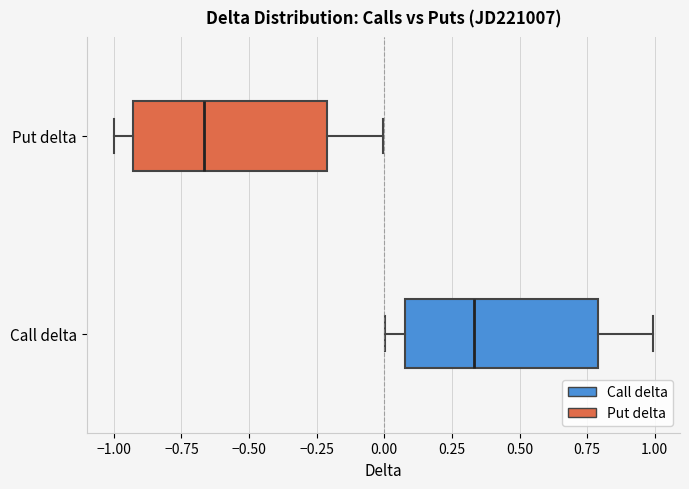

Reading bottom to top, read every box against the x-axis: the position of its median line, the range the box covers, and the ends of its whiskers. The values are not printed on the chart, so give them approximately, as read against the axis.

Call delta: median 0.35, box 0.10 to 0.80, whiskers 0.00 to 1.00
Put delta: median -0.65, box -0.95 to -0.20, whiskers -1.00 to 0.00